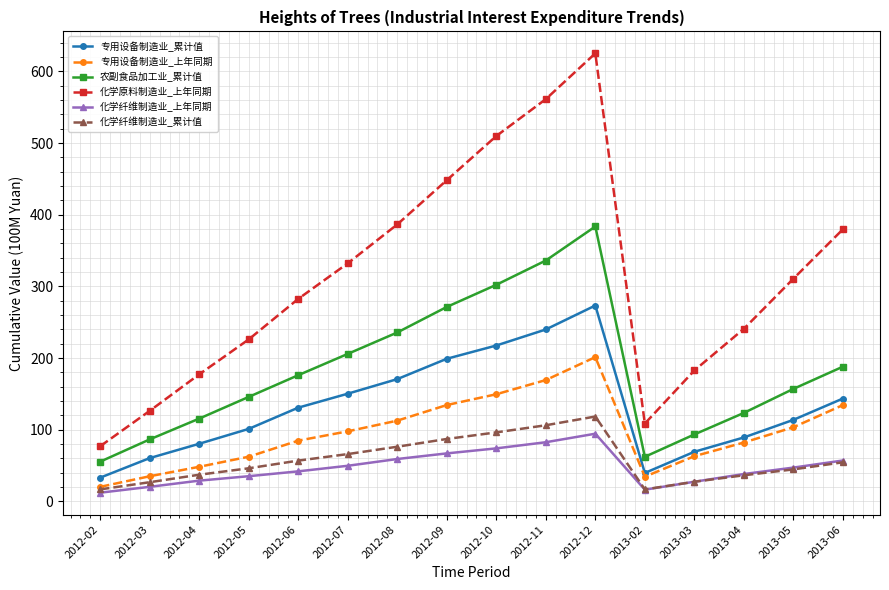

What is the approximate value of 专用设备制造业_上年同期 at 2012-05?

62.2